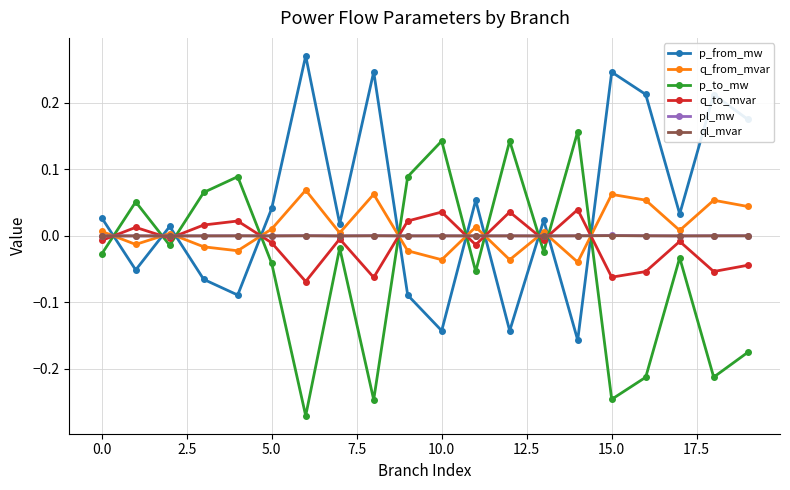

Which series has the largest total across all categories?

p_from_mw